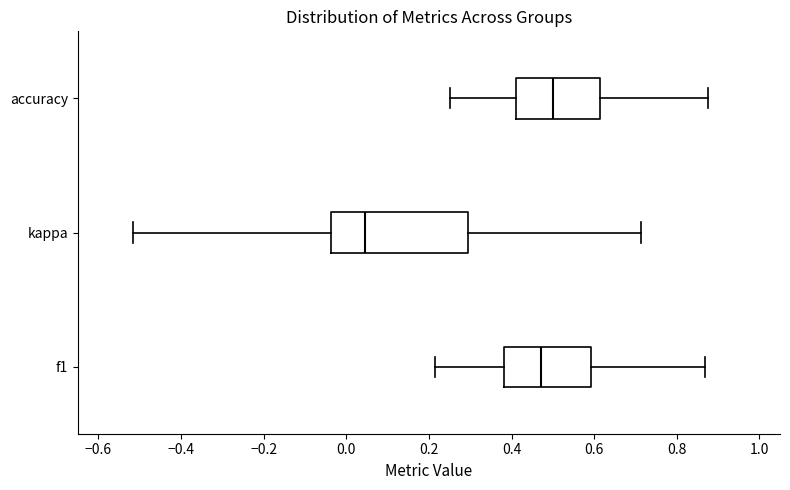

Which box is the widest, from its left edge to its right edge?

kappa